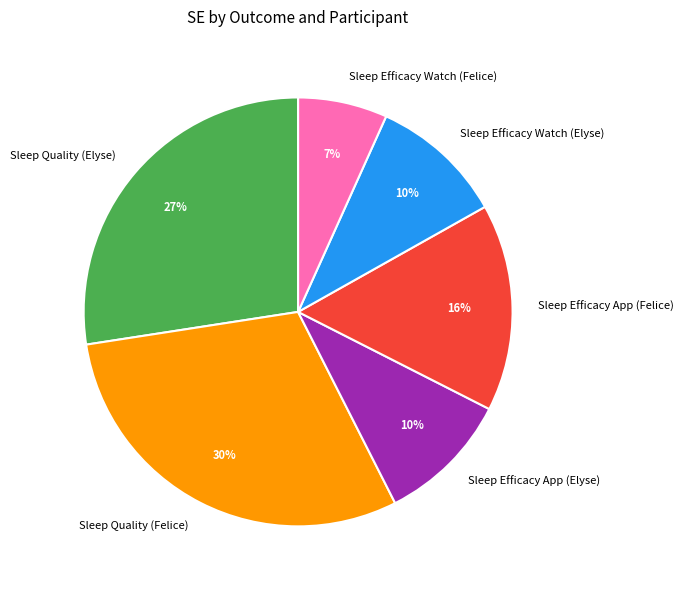

Do Sleep Quality (Felice) and Sleep Efficacy App (Elyse) together represent more than half of the pie?

No